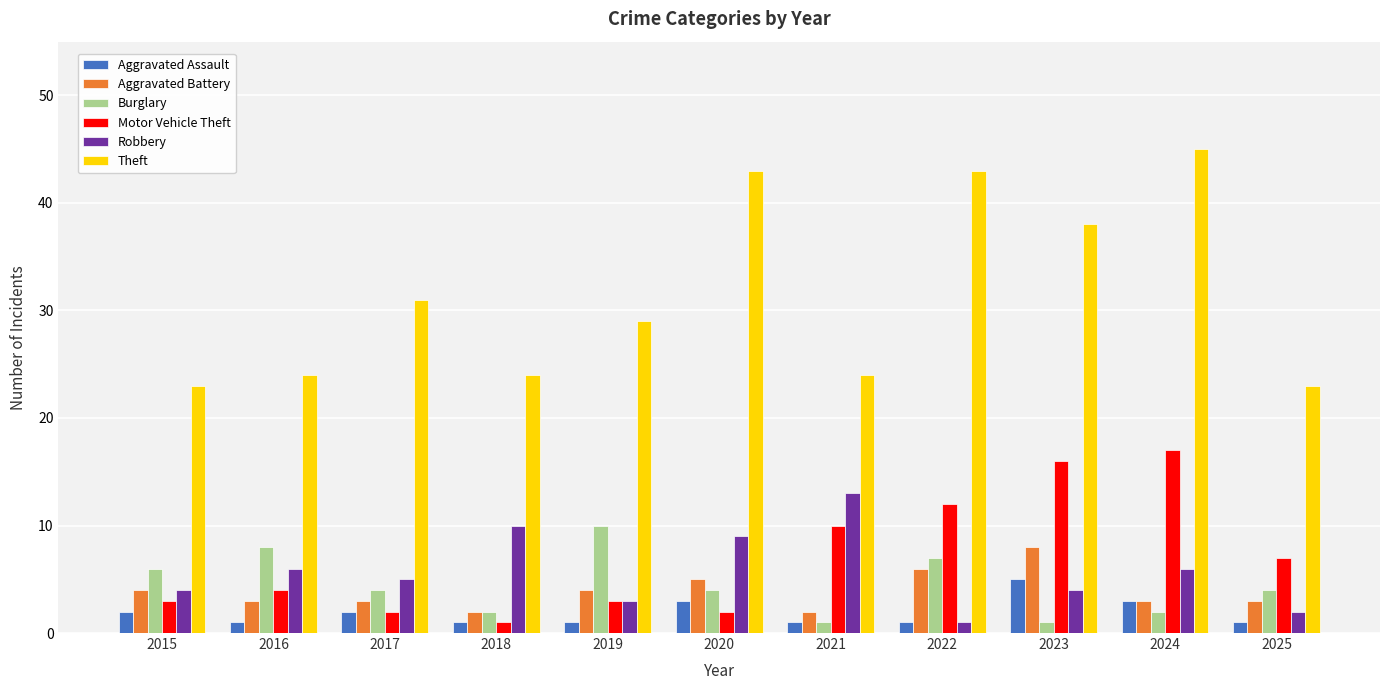

What are all the series names shown in the legend?

Aggravated Assault, Aggravated Battery, Burglary, Motor Vehicle Theft, Robbery, Theft